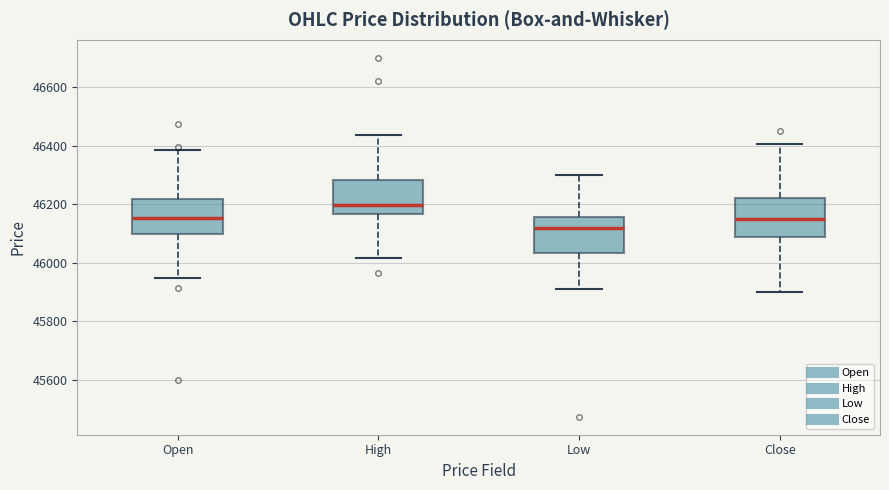

Where does the upper whisker of the box for Open end on the y-axis? The values are not printed on the chart, so give them approximately, as read against the axis.

46380